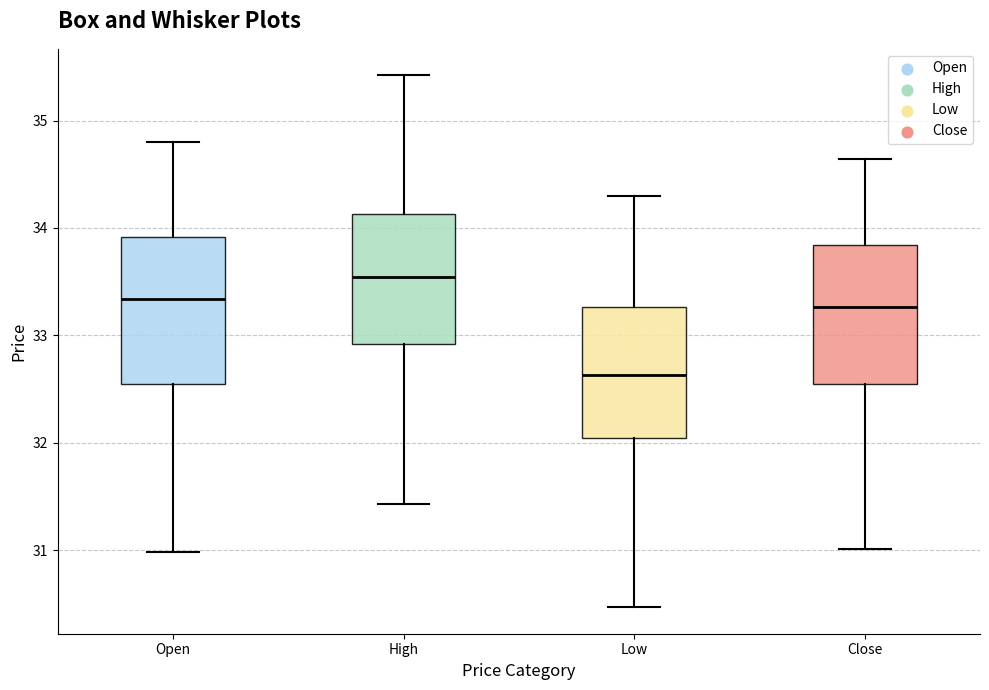

Which box has the highest median line?

High